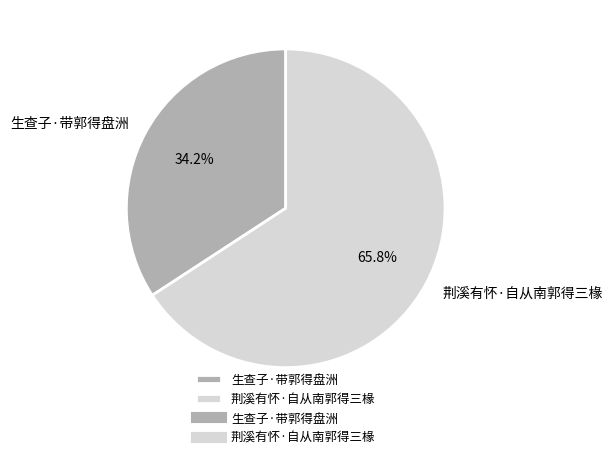

True or false: 生查子·带郭得盘洲 accounts for 49% of the total.

False